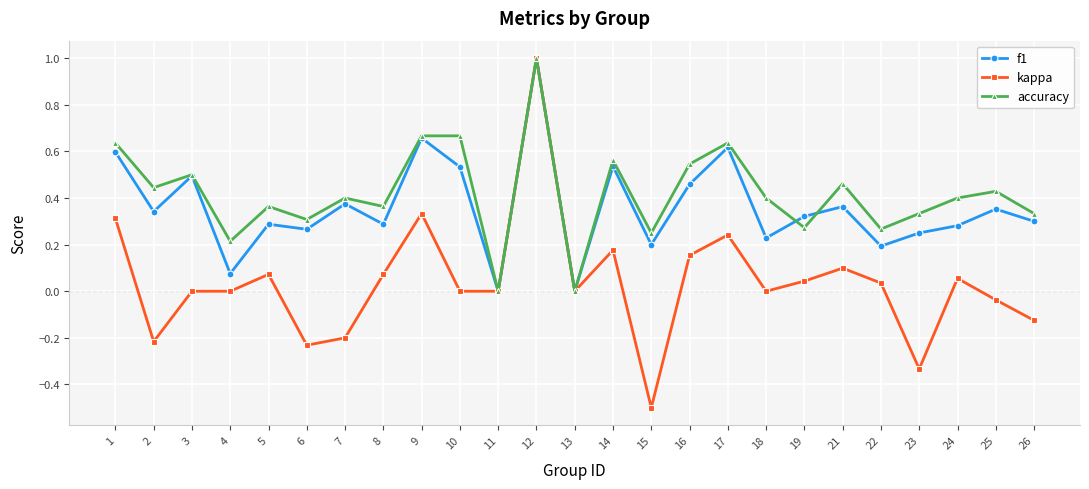

At which label does kappa reach its minimum?

15